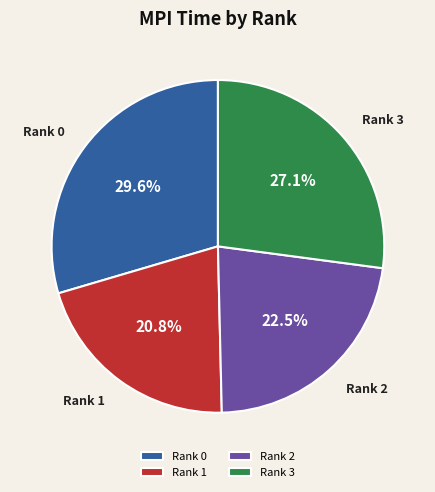

What is the largest slice in the pie chart?

Rank 0